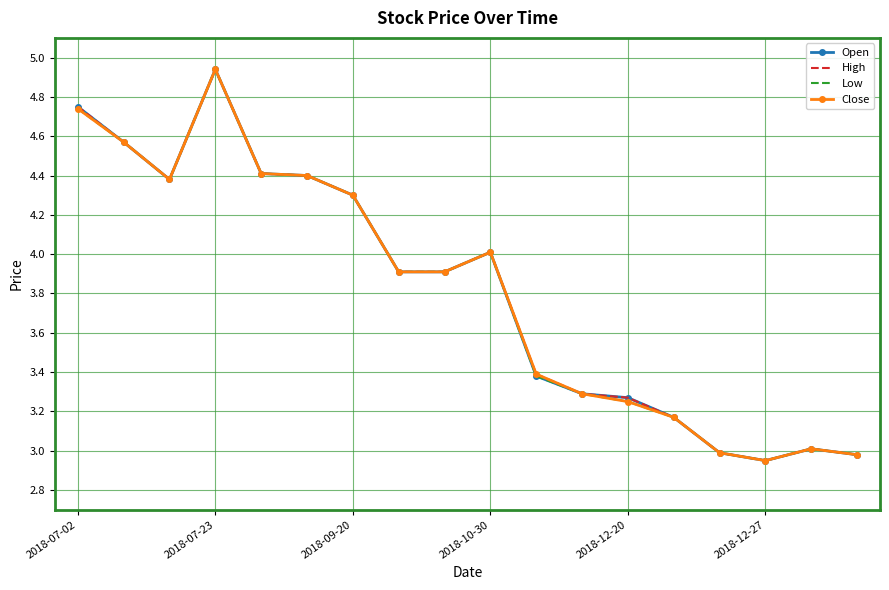

What are all the series names shown in the legend?

Open, High, Low, Close